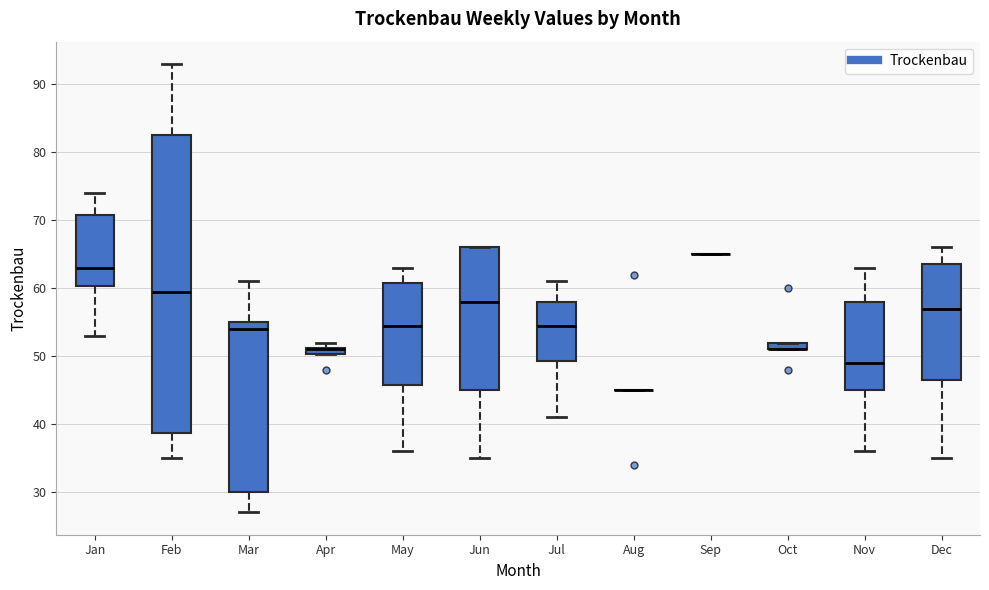

Which box is the tallest, from its lower edge to its upper edge?

Feb